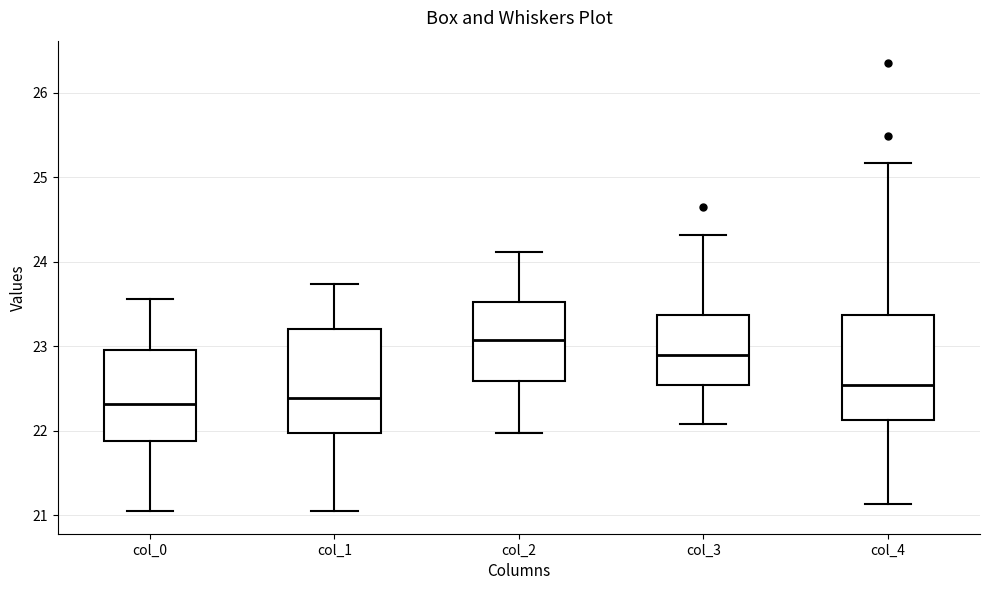

Reading left to right, transcribe this box plot: for each box, give where its median line is, the range the box spans, and where its two whiskers end, as read against the y-axis. The values are not printed on the chart, so give them approximately, as read against the axis.

col_0: median 22.3, box 21.9 to 23.0, whiskers 21.1 to 23.6
col_1: median 22.4, box 22.0 to 23.2, whiskers 21.0 to 23.7
col_2: median 23.1, box 22.6 to 23.5, whiskers 22.0 to 24.1
col_3: median 22.9, box 22.5 to 23.4, whiskers 22.1 to 24.3
col_4: median 22.5, box 22.1 to 23.4, whiskers 21.1 to 25.2